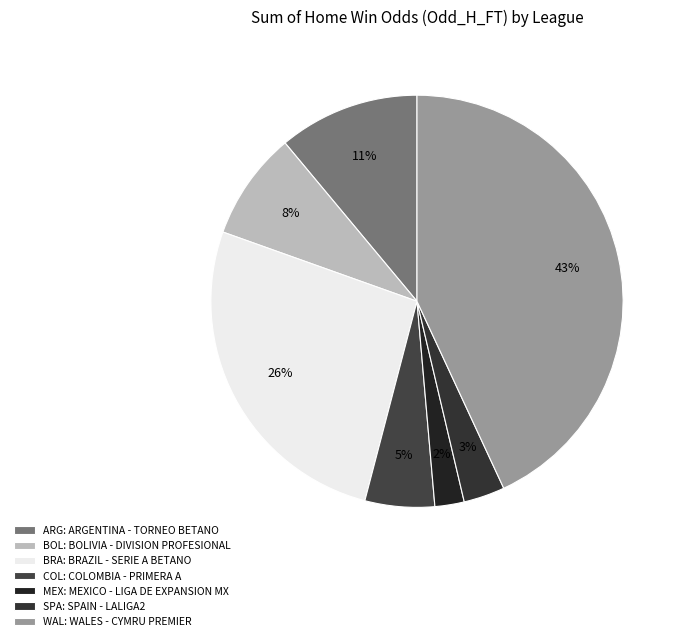

What is the smallest slice in the pie chart?

MEX: MEXICO - LIGA DE EXPANSION MX